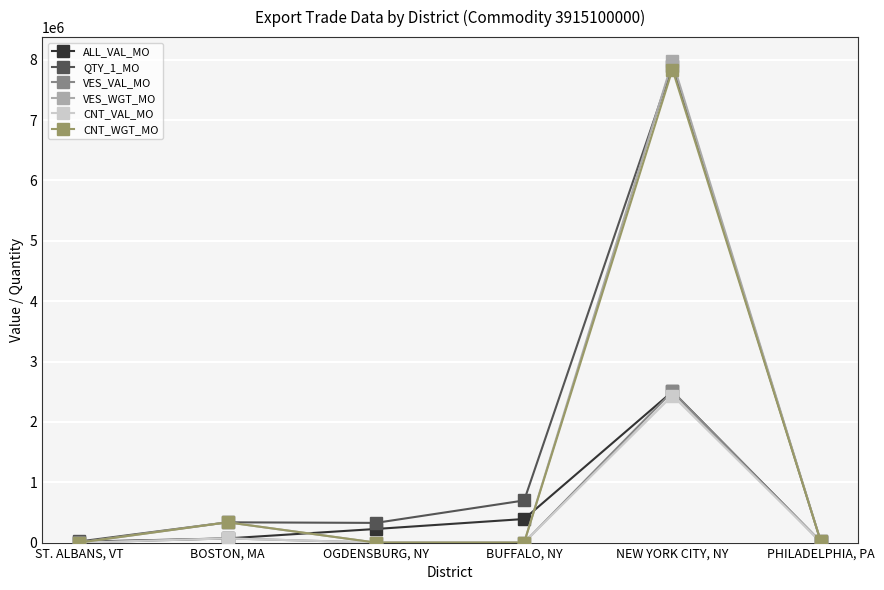

What is the difference between the maximum and minimum values in the ALL_VAL_MO series?

2491687